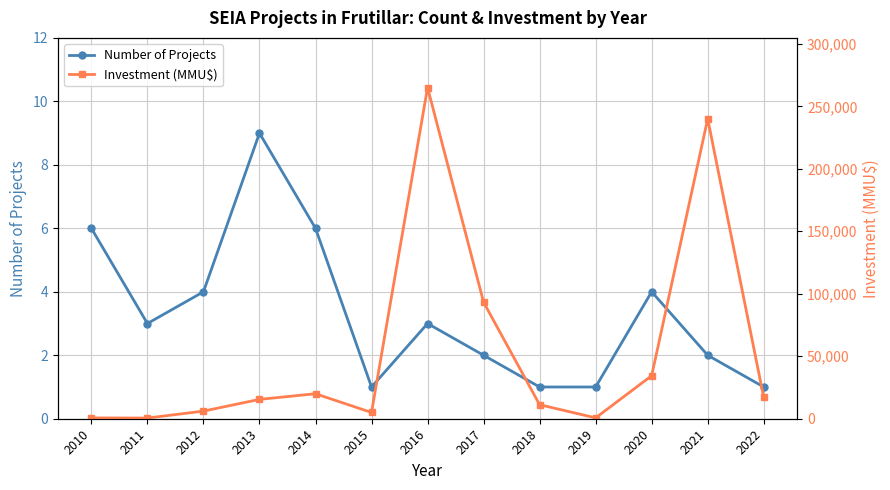

True or false: Number of Projects has more than 1 interior local peaks.

True